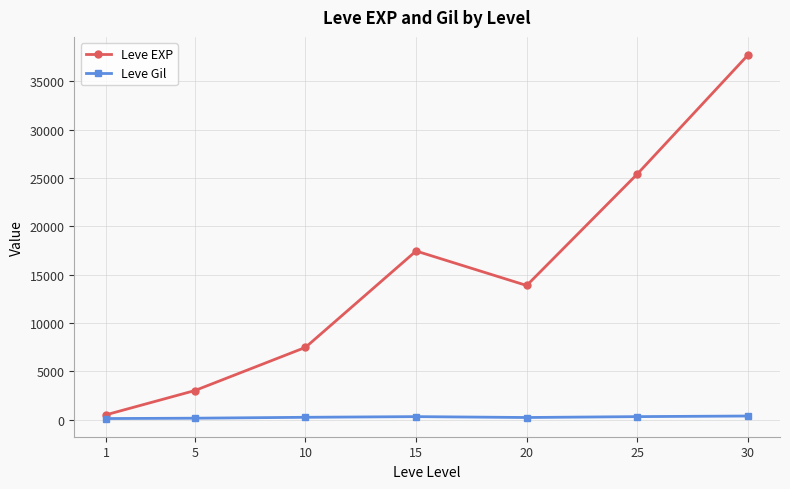

What is the difference between the maximum and second lowest values in the Leve Gil series?

225.9